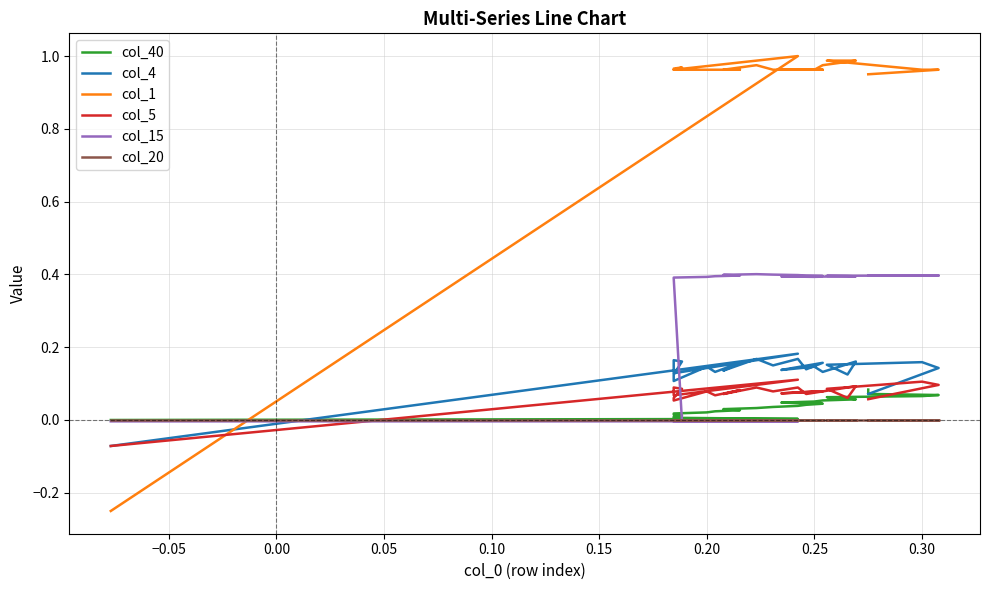

Which series has the largest total across all categories?

col_1